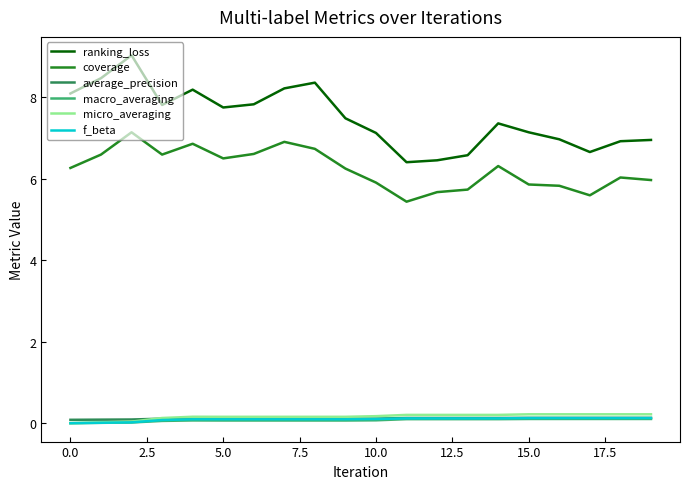

True or false: micro_averaging and ranking_loss cross at least once.

False